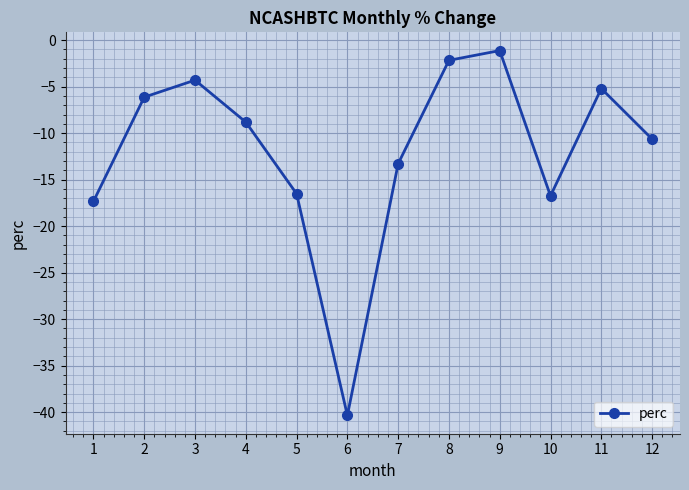

What is the change in value from 1 to 11?

+12.1